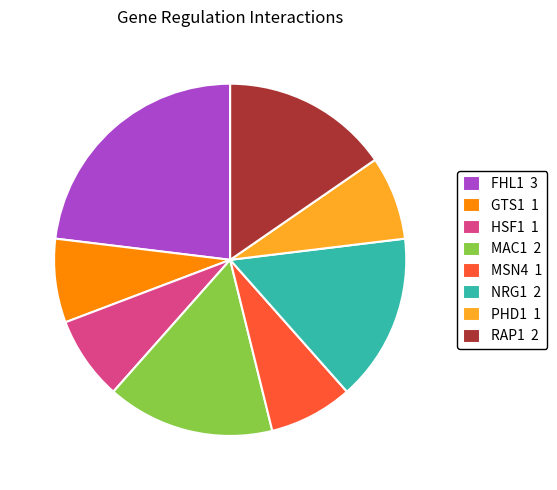

The FHL1 3 slice represents 17% of the pie. True or false?

False